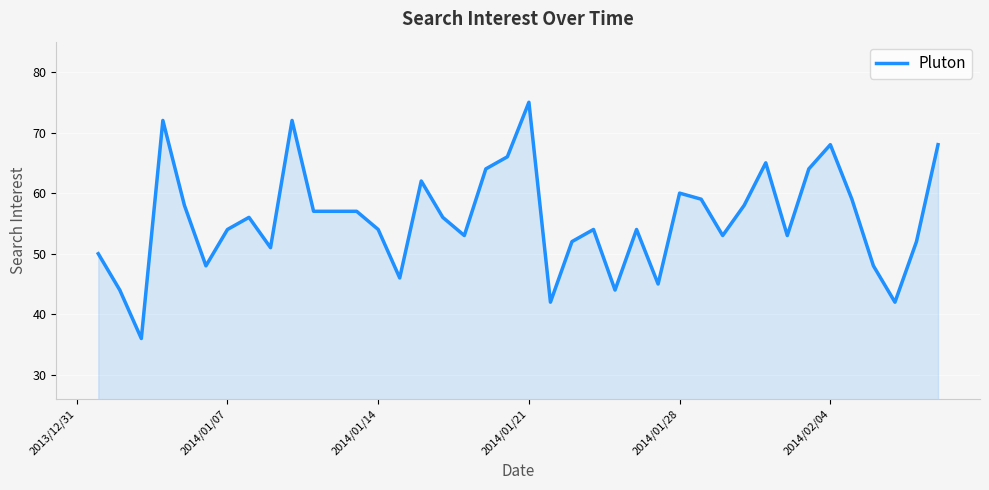

What is the difference between the maximum and minimum values?

39